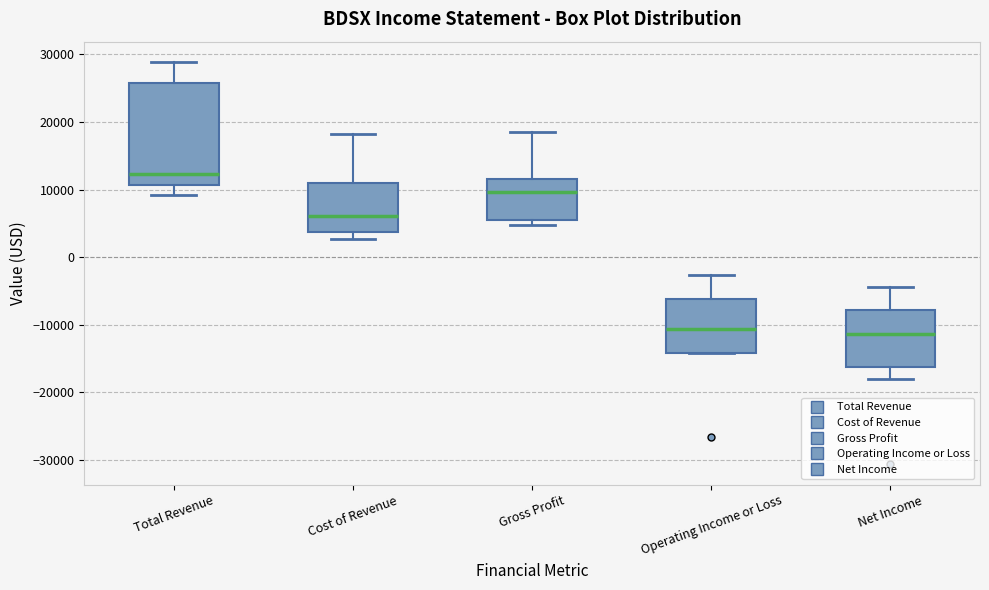

Which box has the highest median line?

Total Revenue